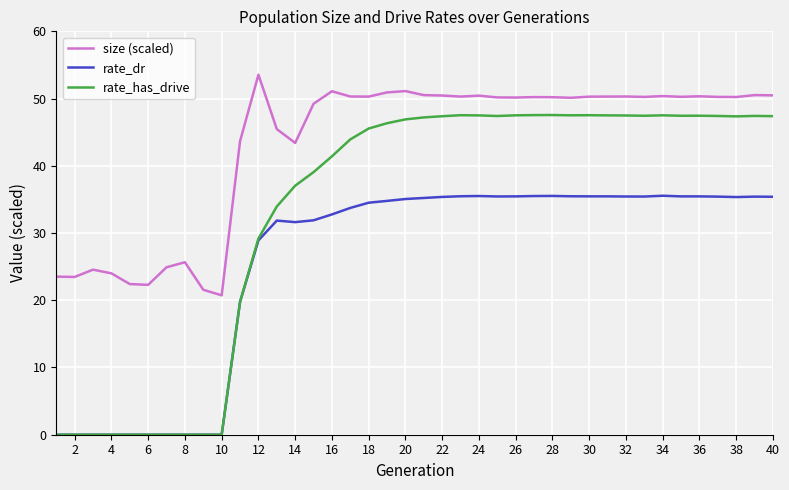

What are all the series names shown in the legend?

size (scaled), rate_dr, rate_has_drive